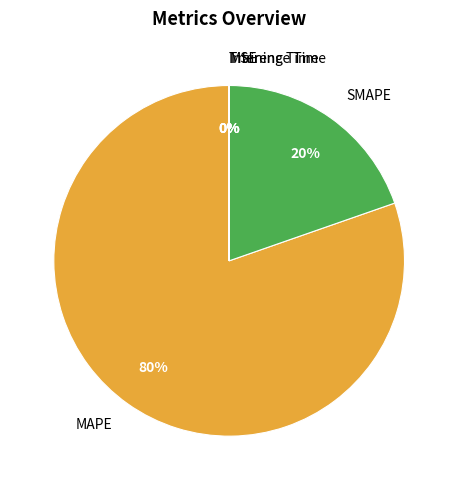

What is the largest slice in the pie chart?

MAPE